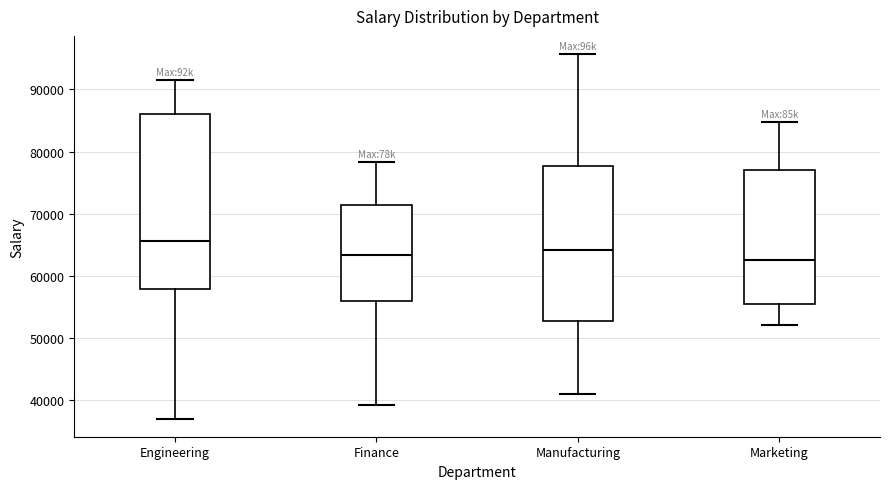

Comparing the boxes themselves (not the whiskers), which one is the tallest?

Engineering